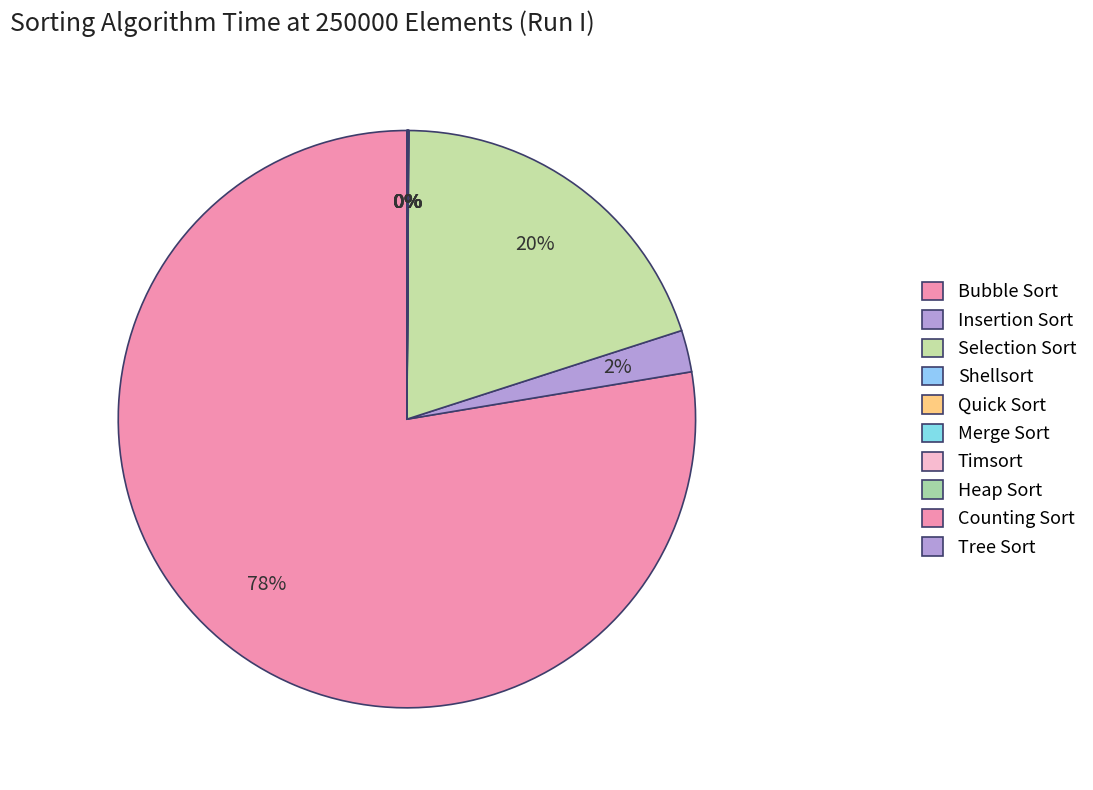

Combined, do Heap Sort and Tree Sort account for over 50%?

No